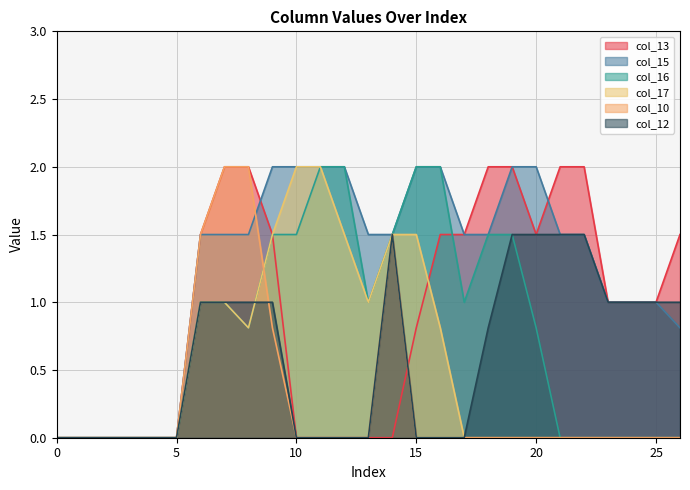

How many positive values does the col_16 series have?

15